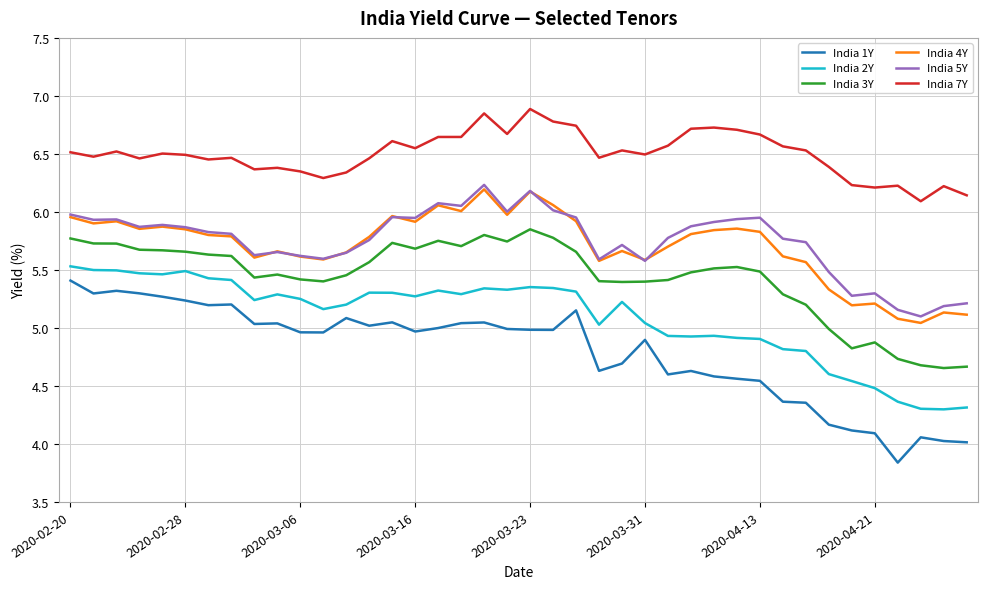

List the series in order of their peak value, lowest first.

India 1Y, India 2Y, India 3Y, India 4Y, India 5Y, India 7Y